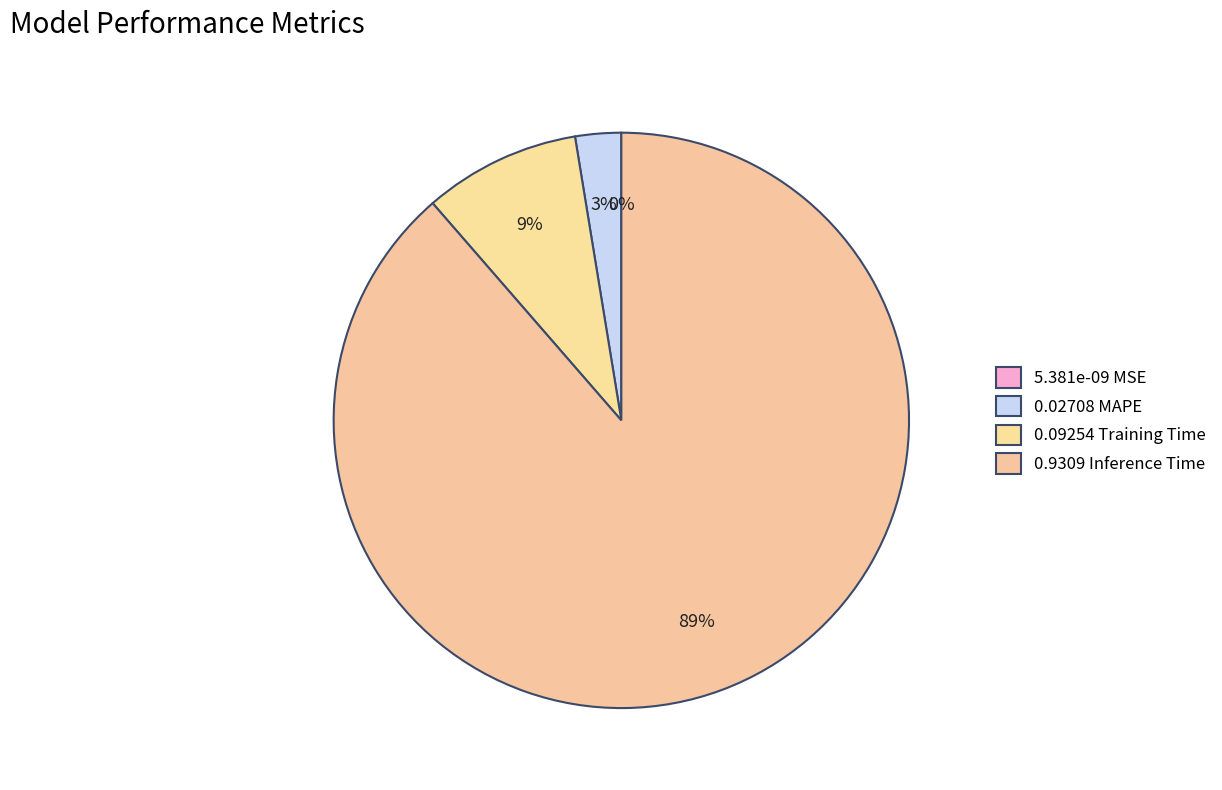

Do MAPE and Training Time together represent more than half of the pie?

No